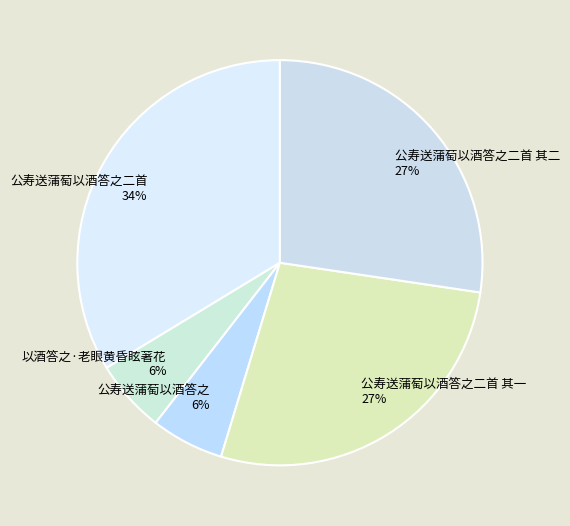

Which slice is the largest?

公寿送蒲萄以酒答之二首